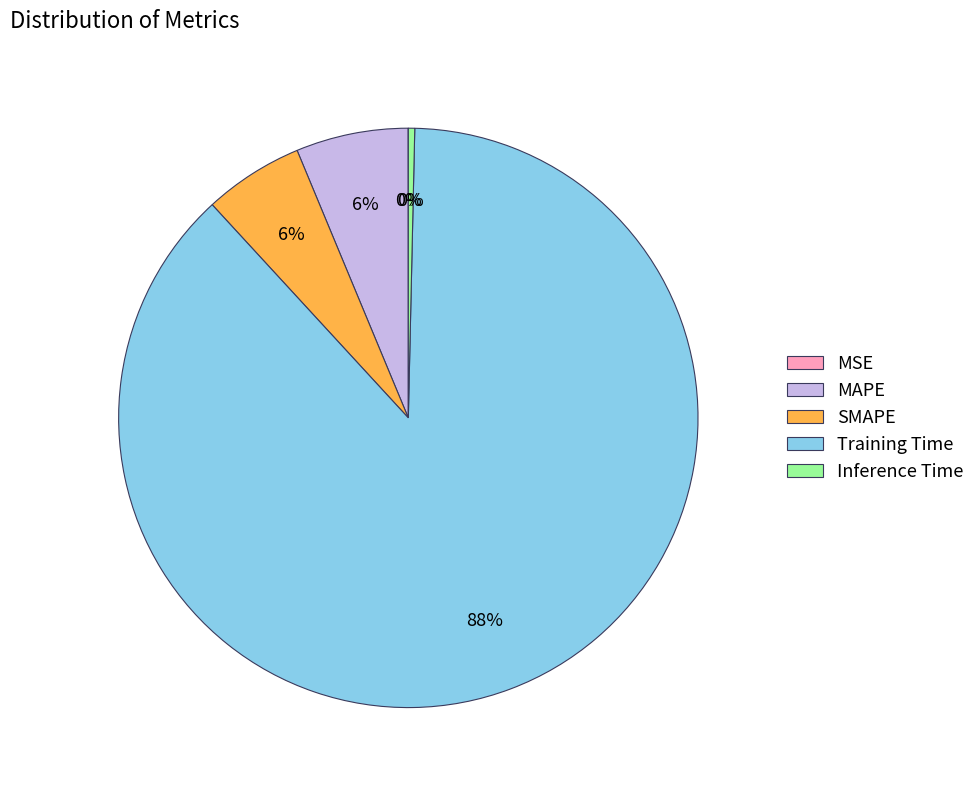

To the nearest percent, what is the average slice percentage?

20%